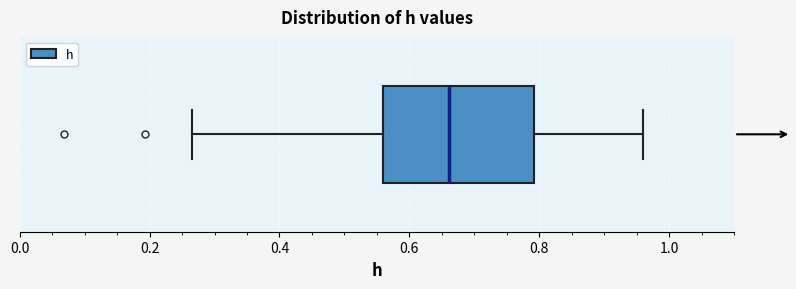

Read this box plot against the x-axis: the position of the median line, the range covered by the box, and the ends of both whiskers. The values are not printed on the chart, so give them approximately, as read against the axis.

median 0.66, box 0.56 to 0.80, whiskers 0.26 to 0.96